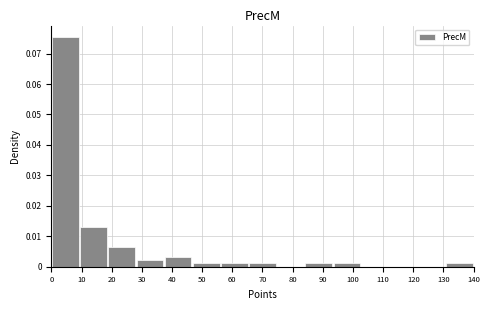

Reading left to right, list every bar in this chart as the range it spans on the x-axis followed by its height. Neither the bar edges nor the heights are printed on the chart, so give them approximately, as read against the axes.

0 to 9: 0.075
9 to 19: 0.013
19 to 28: 0.007
28 to 37: 0.002
37 to 47: 0.003
47 to 56: 0.001
56 to 65: 0.001
65 to 75: 0.001
75 to 84: 0
84 to 93: 0.001
93 to 103: 0.001
103 to 112: 0
112 to 121: 0
121 to 131: 0
131 to 140: 0.001